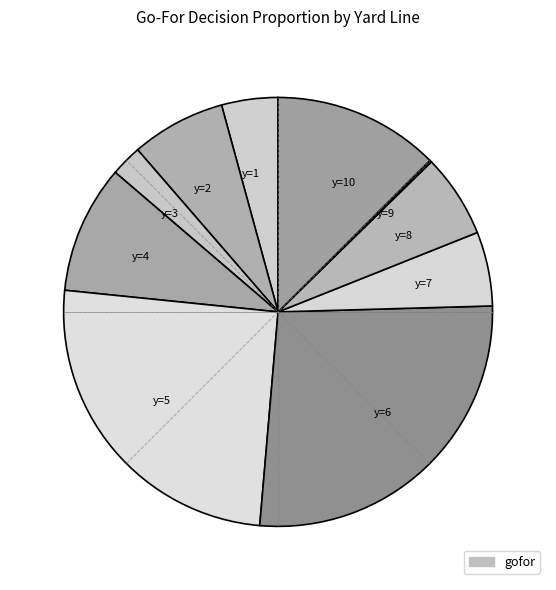

Does y=2 account for over 50% of the chart?

No